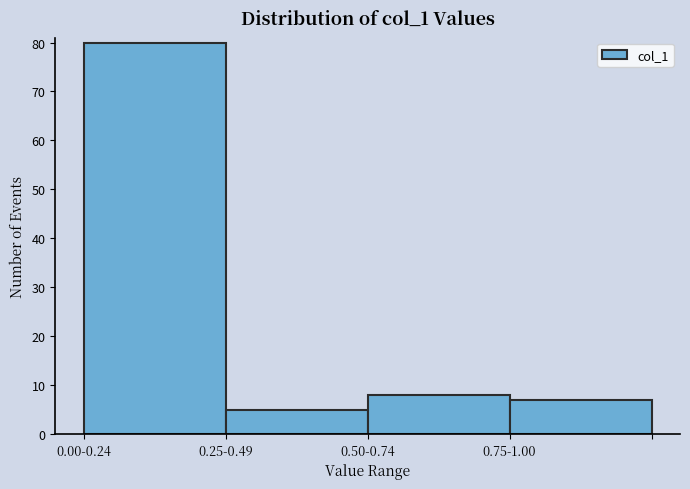

Reading left to right, what are all the values shown in this chart?

80	5	8	7